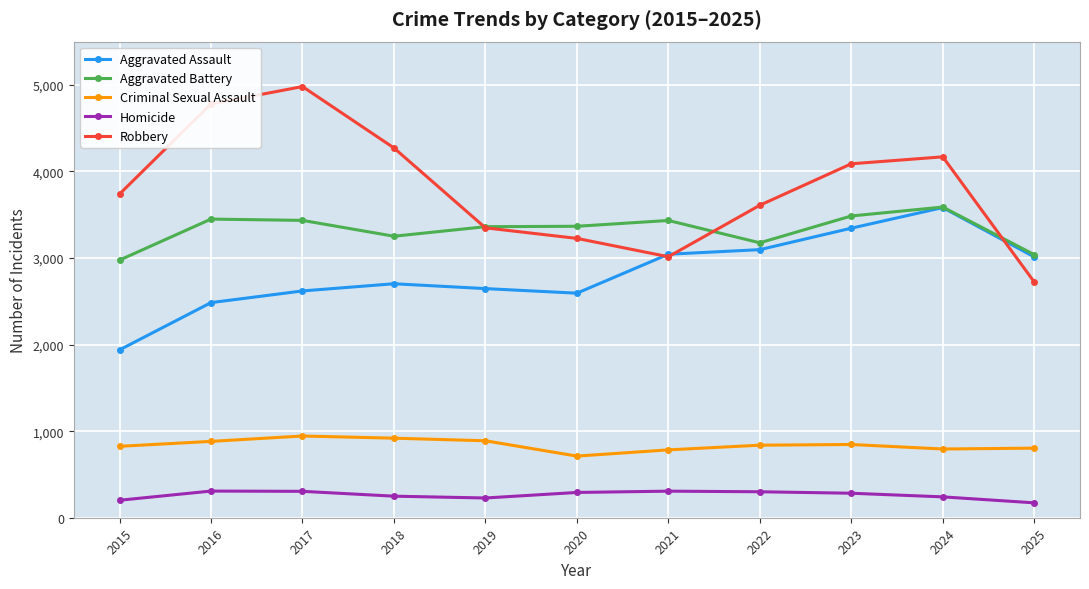

Rank the series at 2017 from lowest to highest value.

Homicide, Criminal Sexual Assault, Aggravated Assault, Aggravated Battery, Robbery